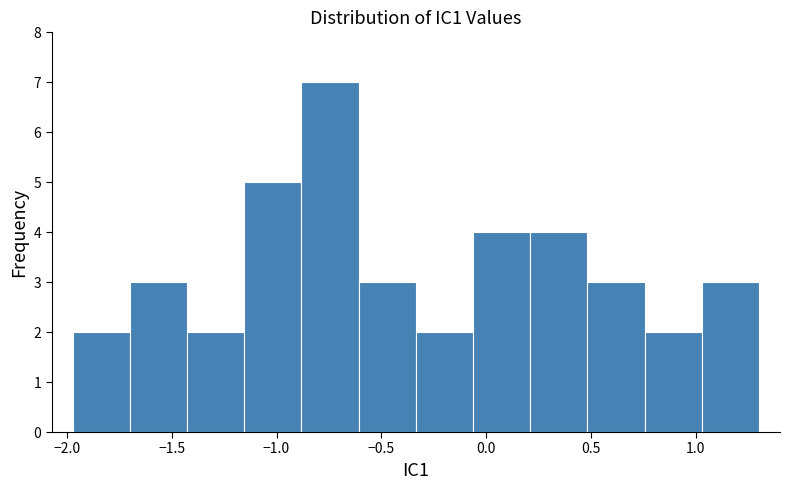

How tall is the bar that spans -0.35 to -0.05 on the x-axis? Neither the bar edges nor the heights are printed on the chart, so give them approximately, as read against the axes.

2